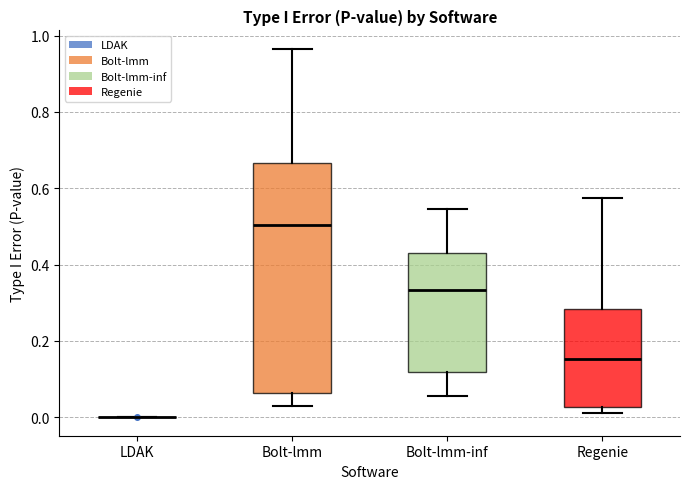

Reading left to right, transcribe this box plot: for each box, give where its median line is, the range the box spans, and where its two whiskers end, as read against the y-axis. The values are not printed on the chart, so give them approximately, as read against the axis.

LDAK: box collapsed to a line at 0.00, whiskers 0.00 to 0.00
Bolt-lmm: median 0.50, box 0.06 to 0.66, whiskers 0.02 to 0.96
Bolt-lmm-inf: median 0.34, box 0.12 to 0.44, whiskers 0.06 to 0.54
Regenie: median 0.16, box 0.02 to 0.28, whiskers 0.02 (just below the box's lower edge) to 0.58